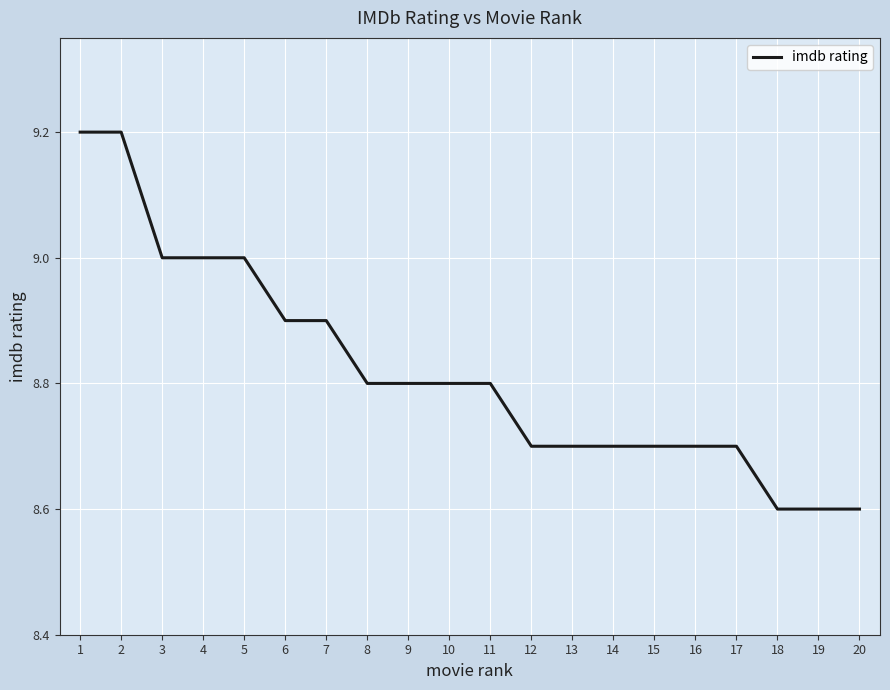

What is the ratio of the value at 15 to the value at 3?

1.0